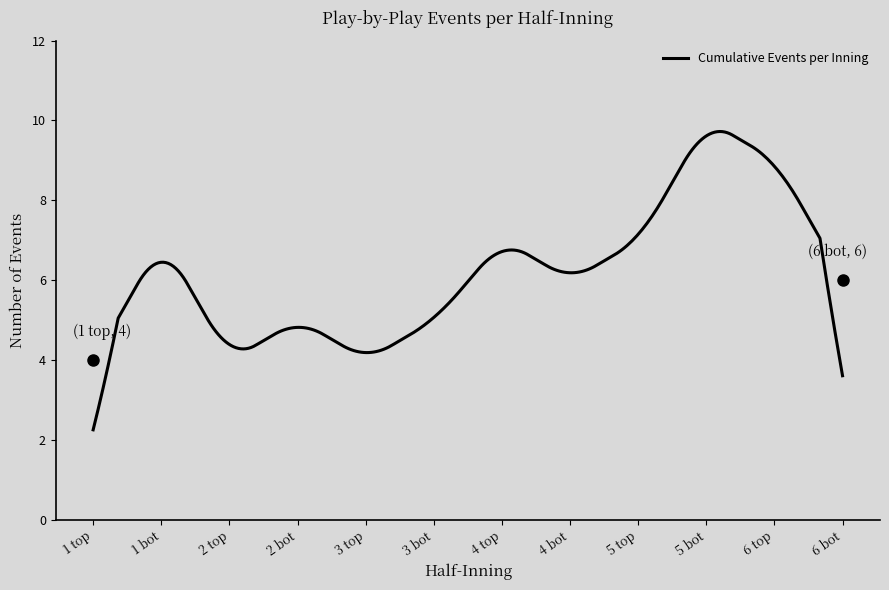

What is the smallest value displayed?

2.2